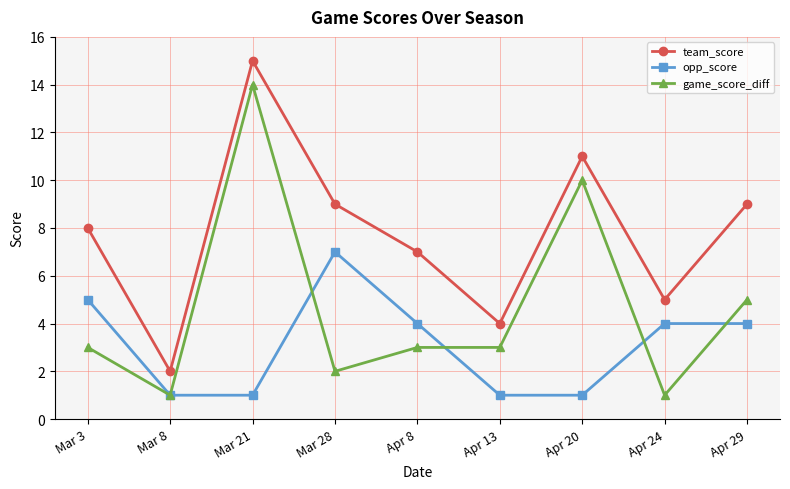

True or false: team_score and opp_score cross at least once.

False